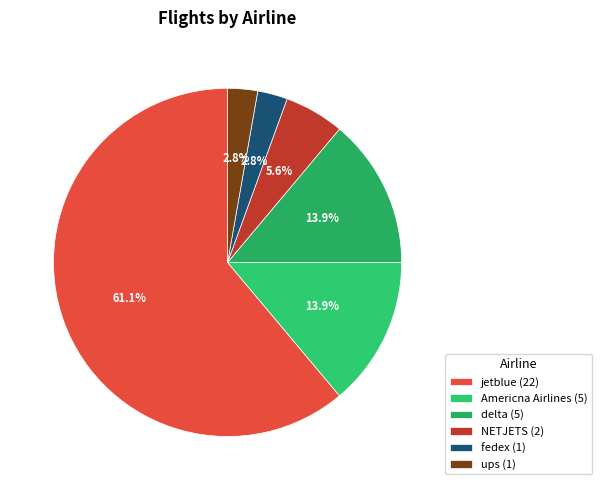

Is it true that ups is 16% of the pie?

False